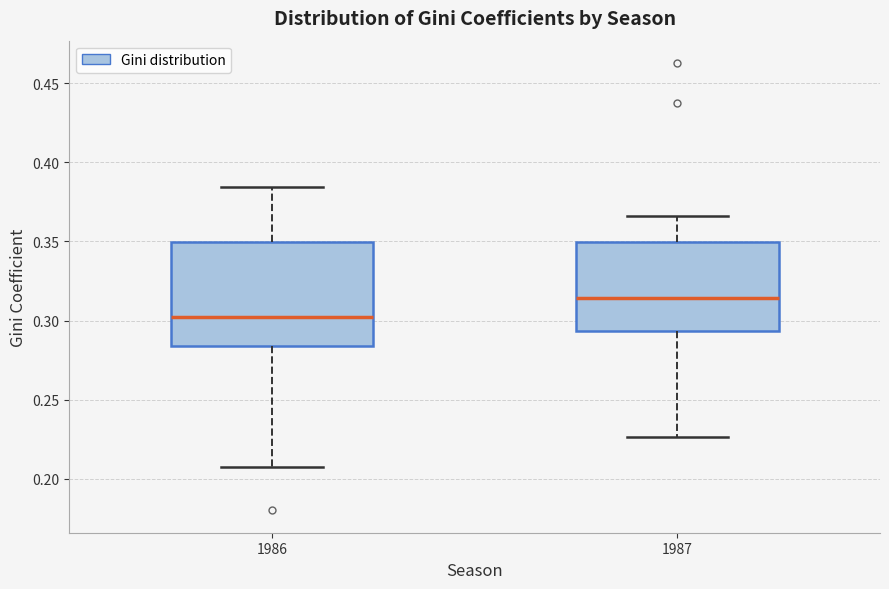

Comparing the boxes themselves (not the whiskers), which one is the tallest?

1986